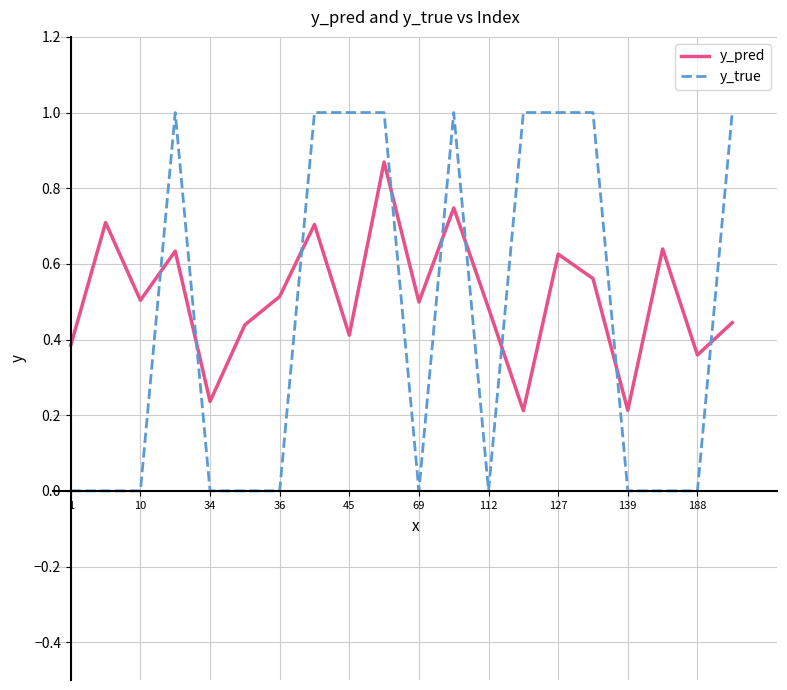

How many times do y_true and y_pred cross each other?

9